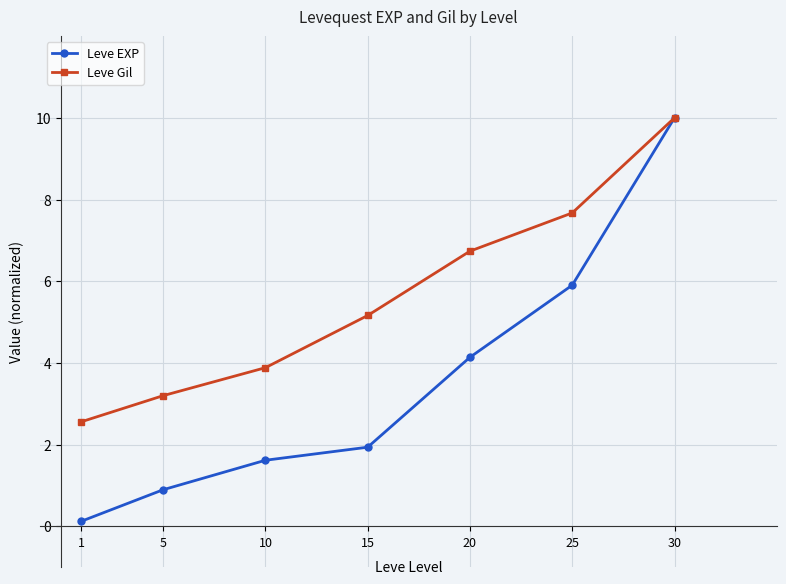

How many values in the Leve EXP series are below 1?

2